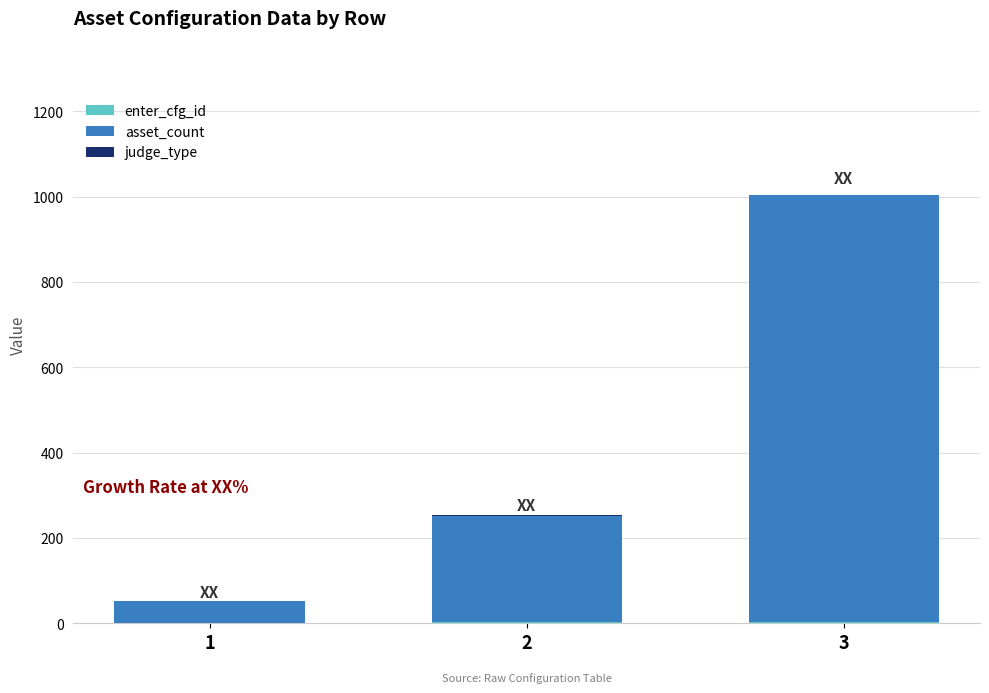

At which category is the sum across all series the highest?

3